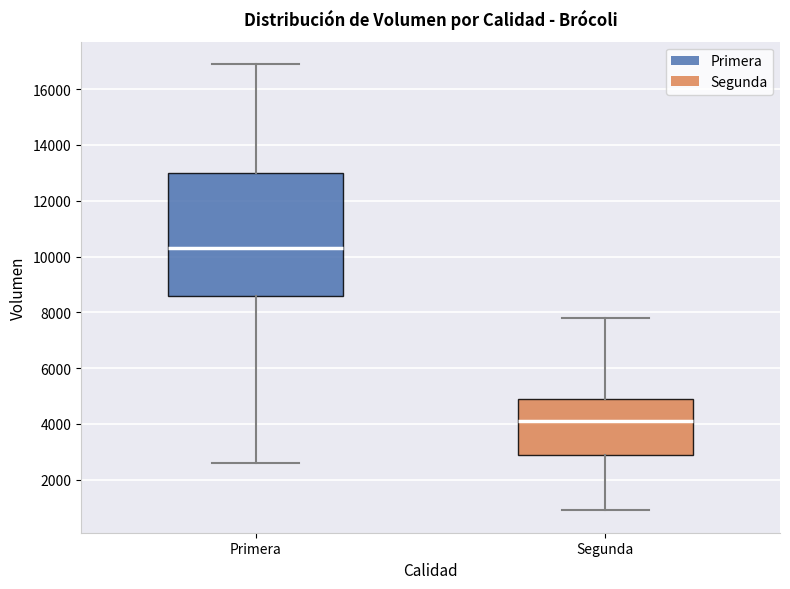

Reading left to right, transcribe this box plot: for each box, give where its median line is, the range the box spans, and where its two whiskers end, as read against the y-axis. The values are not printed on the chart, so give them approximately, as read against the axis.

Primera: median 10400, box 8600 to 13000, whiskers 2600 to 17000
Segunda: median 4200, box 3000 to 5000, whiskers 1000 to 7800